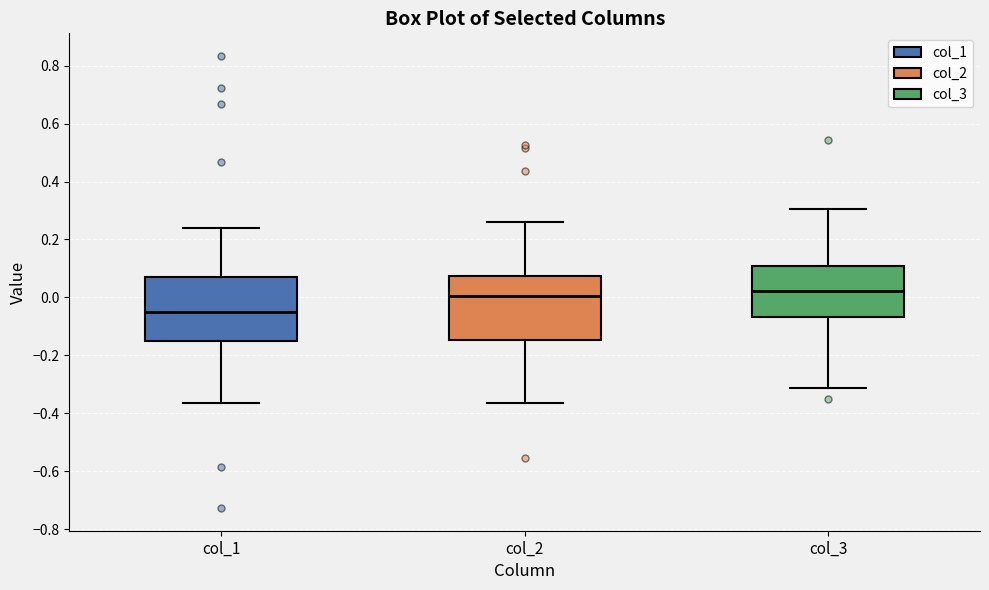

Where does the median line of the box for col_1 sit on the y-axis? The values are not printed on the chart, so give them approximately, as read against the axis.

-0.06